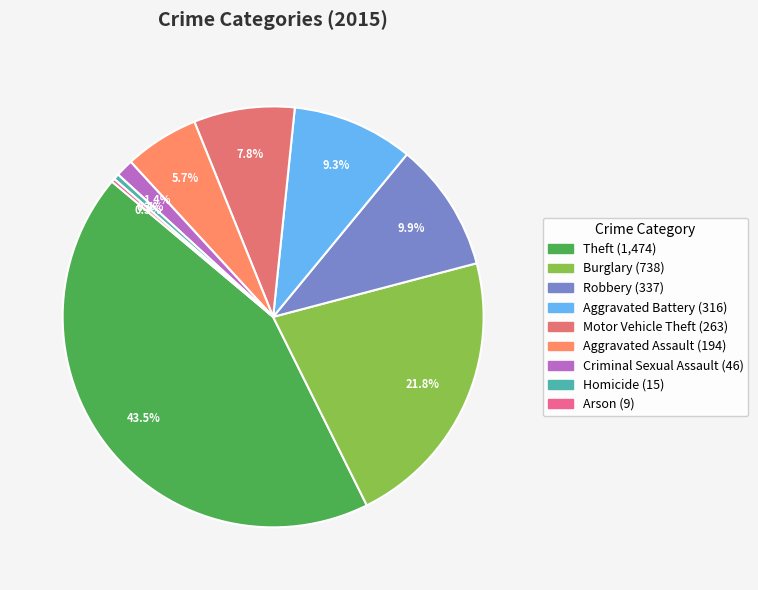

Is there any slice that represents more than half of the pie?

No